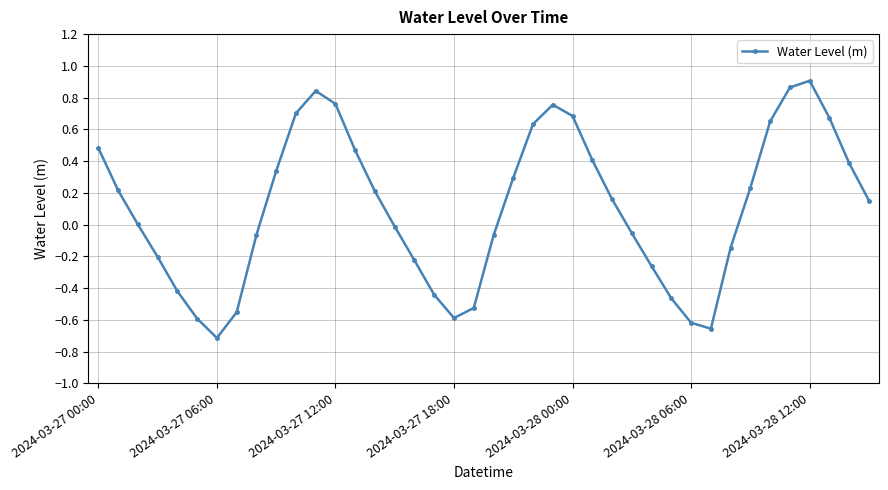

What is the sum of all values?

4.2